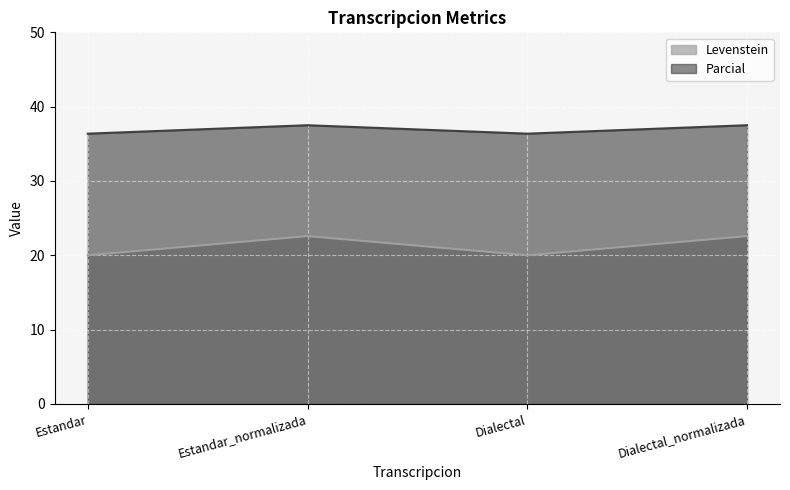

Where does the Levenstein series first go above 37?

Estandar_normalizada